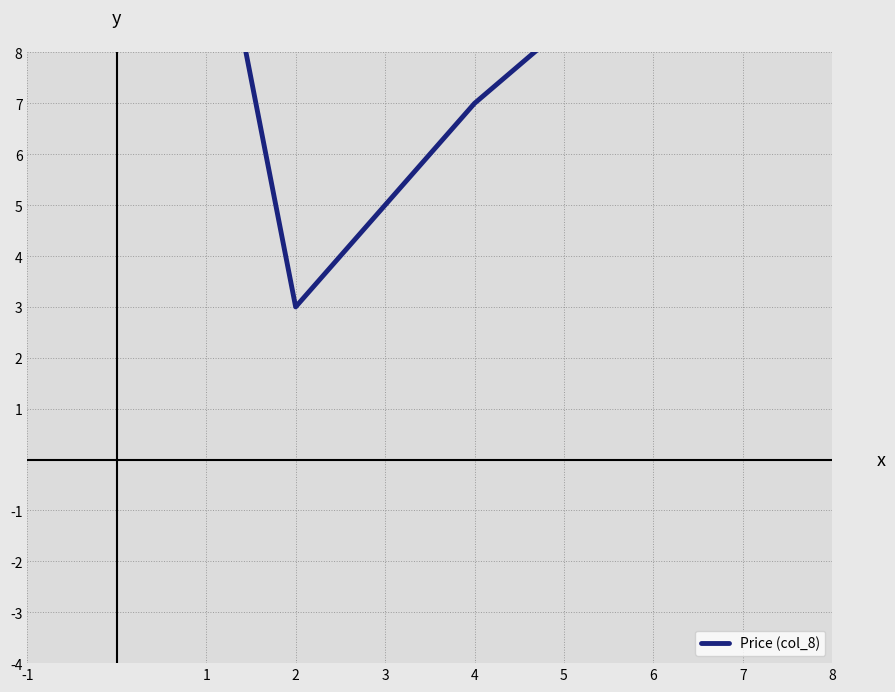

Approximately how many times larger is the value at 4 compared to -1?

0.8